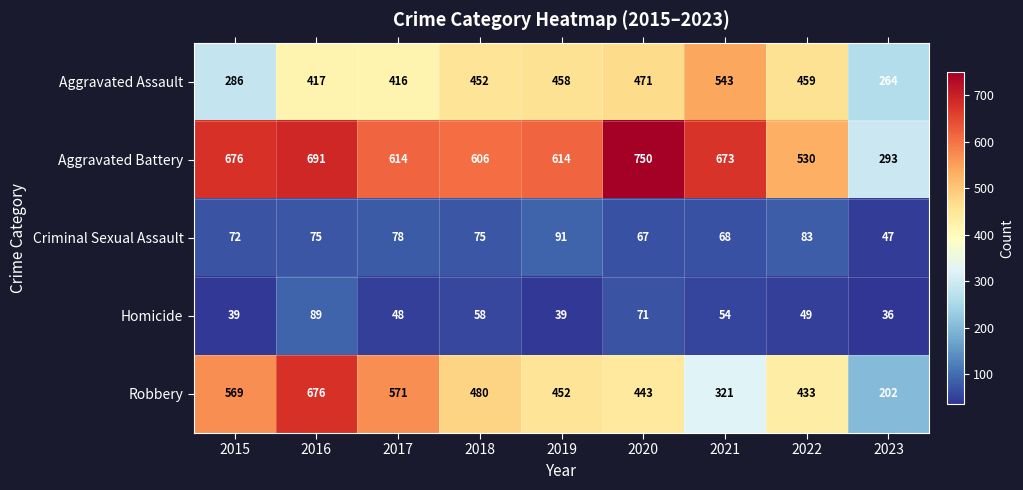

List the labels in order of Robbery value, largest first.

2016, 2017, 2015, 2018, 2019, 2020, 2022, 2021, 2023